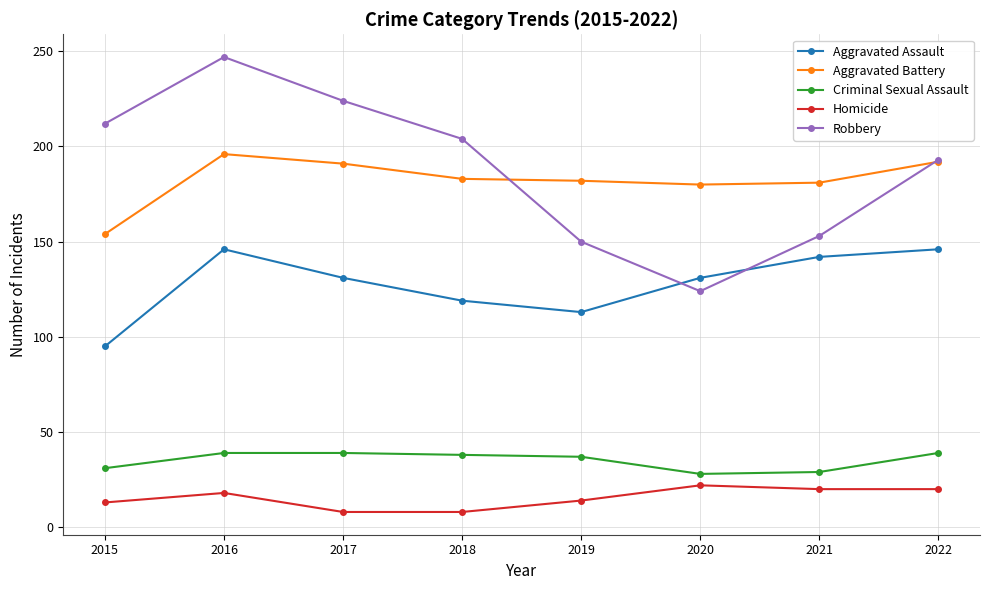

How many series are shown in this chart?

5